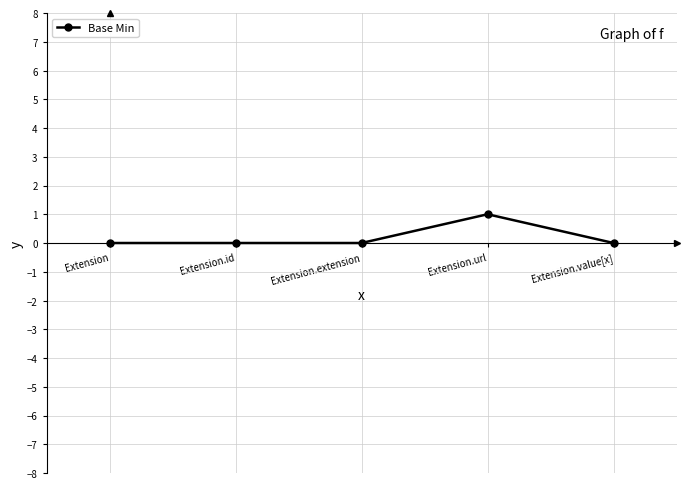

Is it true that the value at Extension is 0?

True